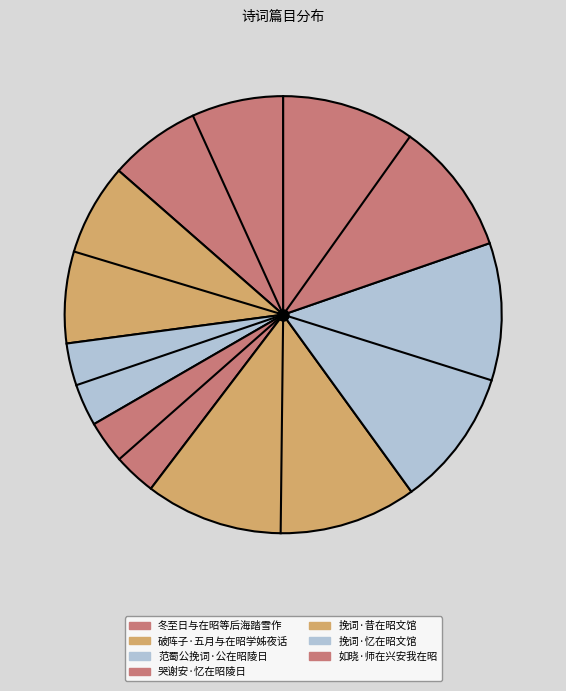

Which slice is the largest?

挽词·忆在昭文馆